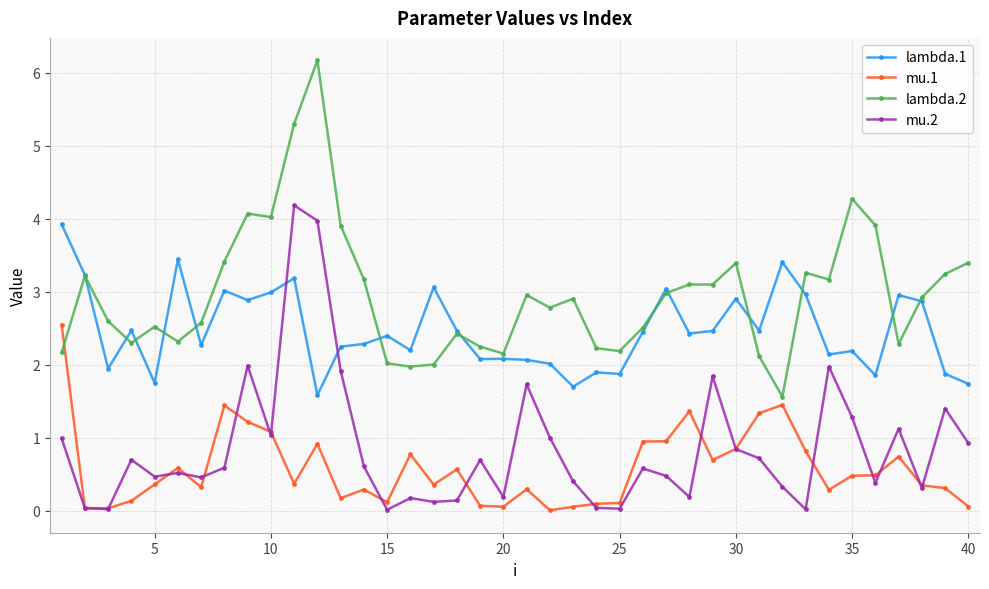

True or false: lambda.1 and mu.1 cross at least once.

False